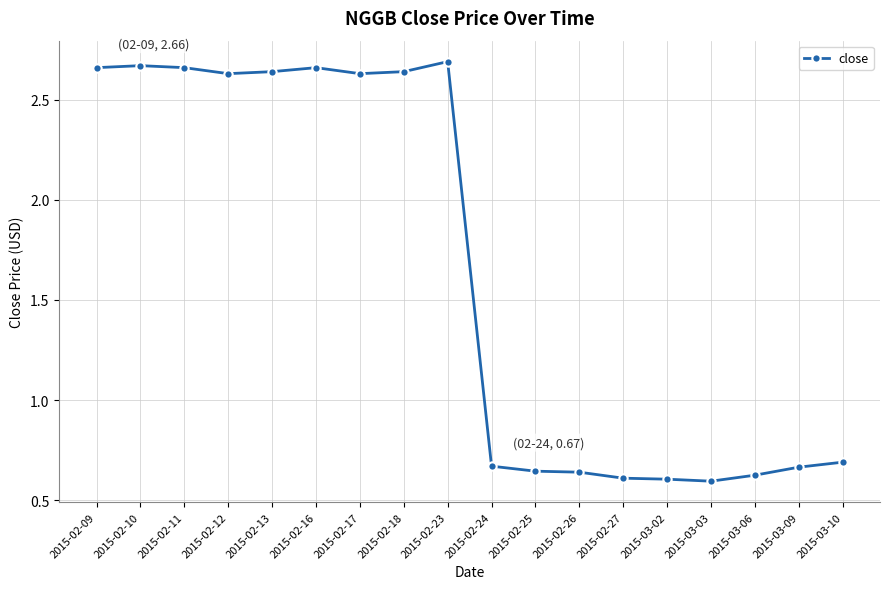

What position from the left is 2015-02-27?

13